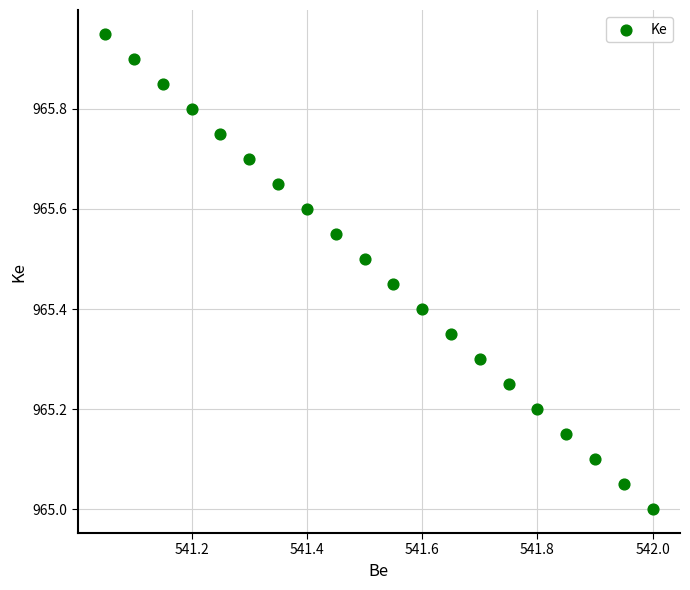

What is the range of X values (max minus min)?

1.0